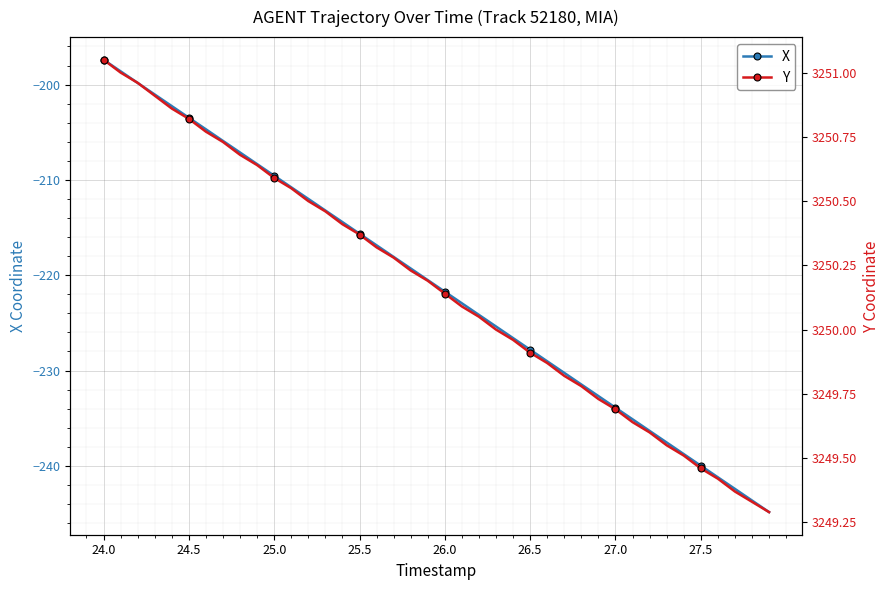

Which series has the widest spread of values?

X